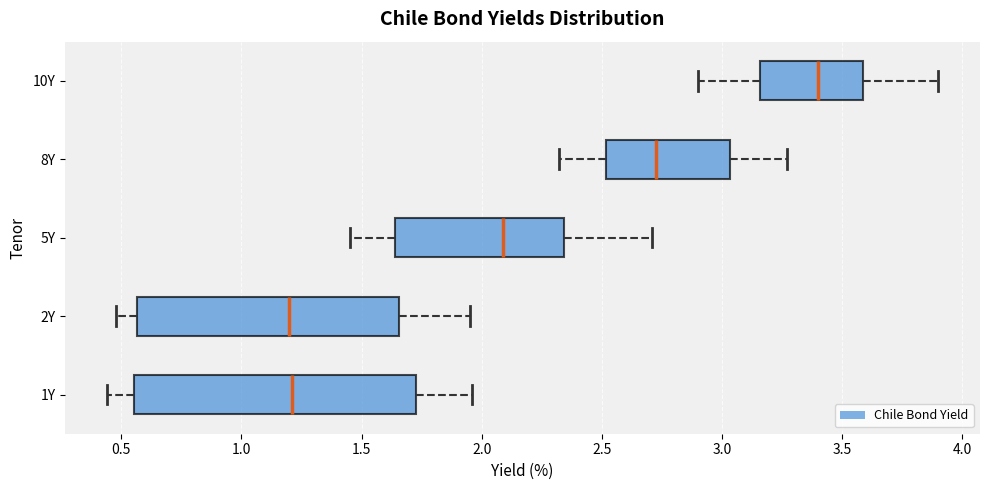

Which box is the widest, from its left edge to its right edge?

1Y